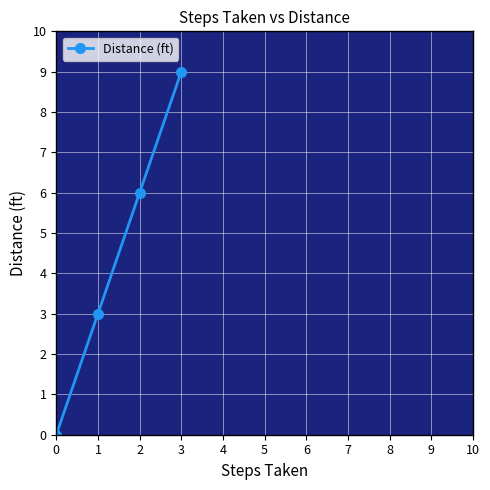

What is the change in value from 1 to 3?

+6